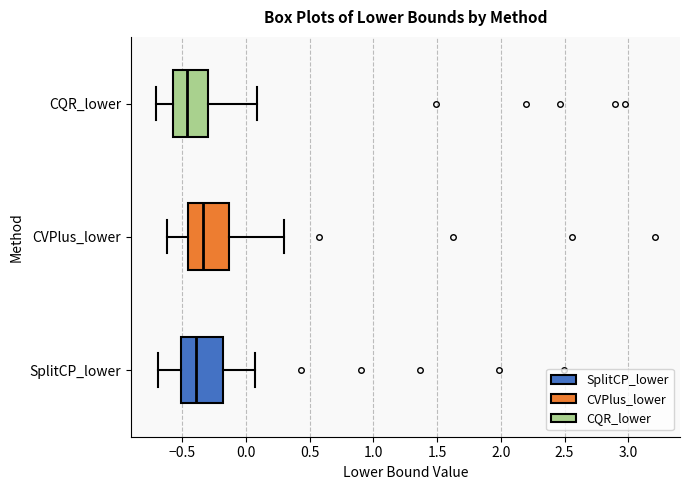

Reading bottom to top, transcribe this box plot: for each box, give where its median line is, the range the box spans, and where its two whiskers end, as read against the x-axis. The values are not printed on the chart, so give them approximately, as read against the axis.

SplitCP_lower: median -0.40, box -0.50 to -0.20, whiskers -0.70 to 0.05
CVPlus_lower: median -0.35, box -0.45 to -0.15, whiskers -0.60 to 0.30
CQR_lower: median -0.45, box -0.55 to -0.30, whiskers -0.70 to 0.10